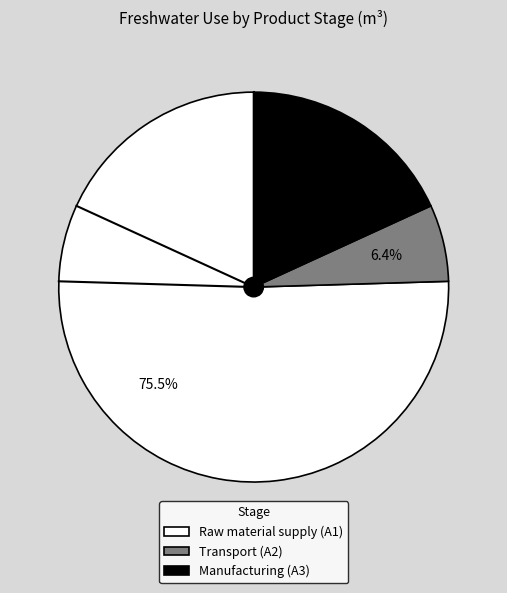

Does Transport (A2) represent more than half of the total?

No